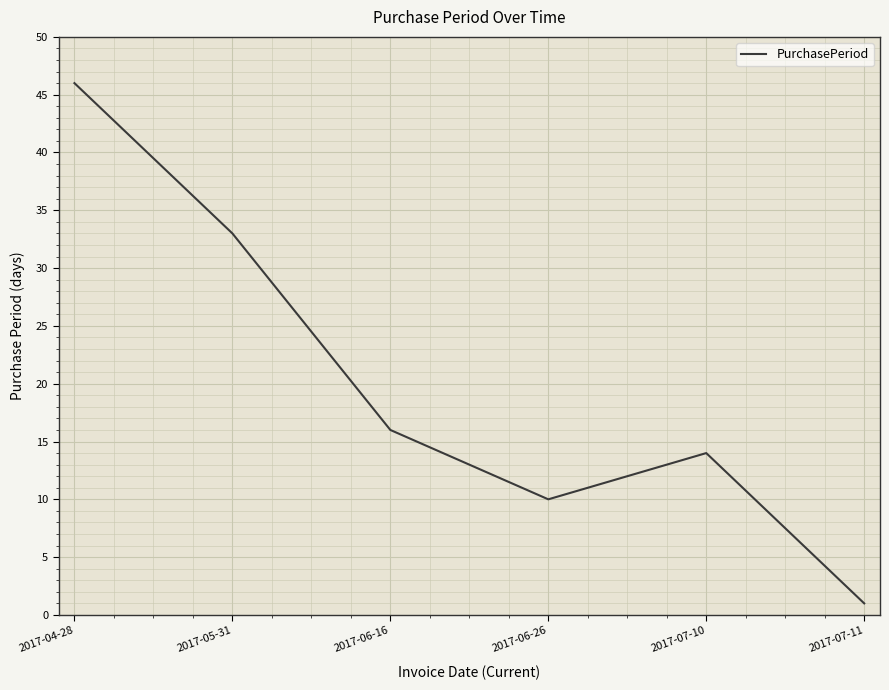

How many interior local valleys (lower than both neighbors) does the data have?

1